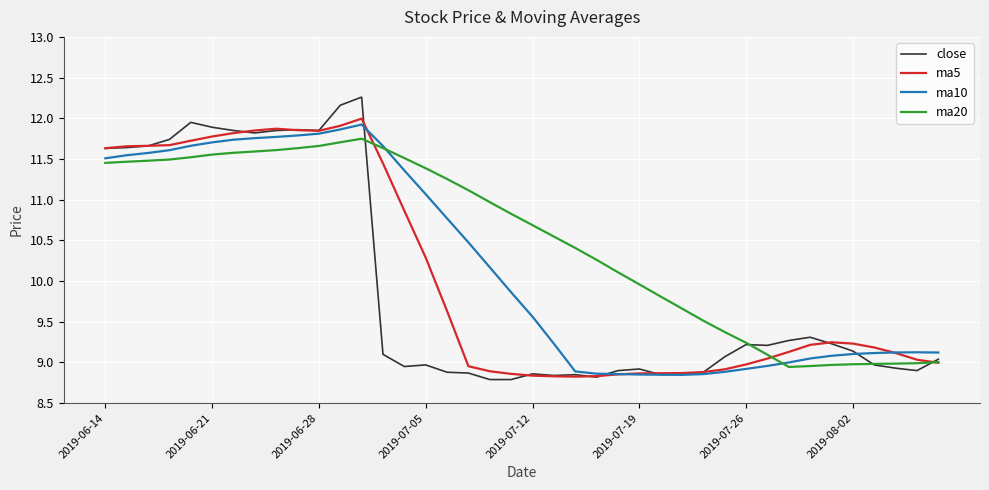

What is the sum of all ma5 values?

402.0